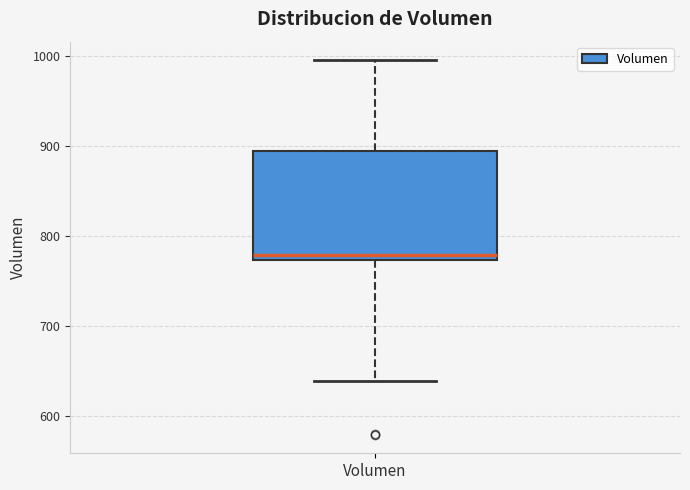

Read this box plot against the y-axis: the position of the median line, the range covered by the box, and the ends of both whiskers. The values are not printed on the chart, so give them approximately, as read against the axis.

median 780, box 770 to 890, whiskers 640 to 1000